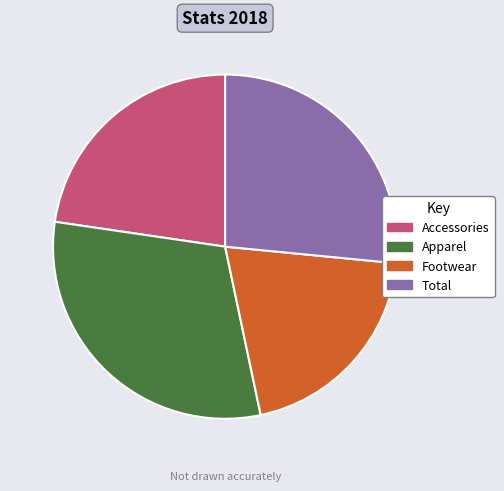

Rank the categories by value from lowest to highest.

Footwear, Accessories, Total, Apparel